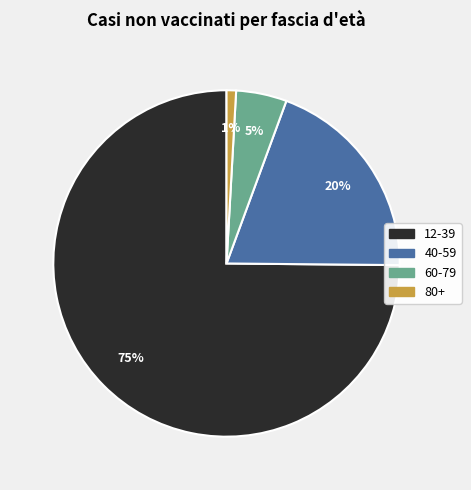

Which category has the smallest portion of the pie?

80+